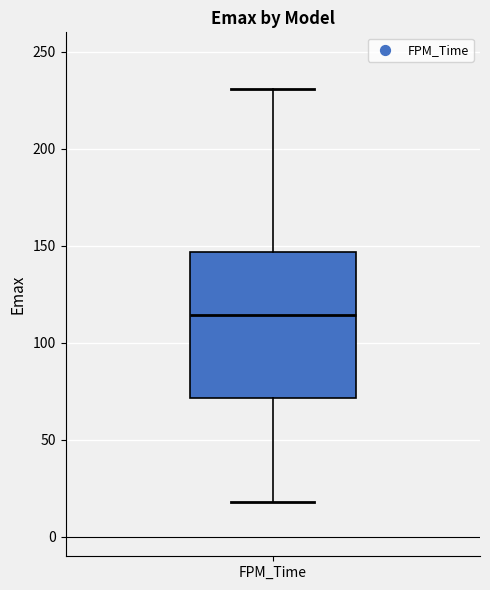

Read this box plot against the y-axis: the position of the median line, the range covered by the box, and the ends of both whiskers. The values are not printed on the chart, so give them approximately, as read against the axis.

median 115, box 70 to 145, whiskers 20 to 230